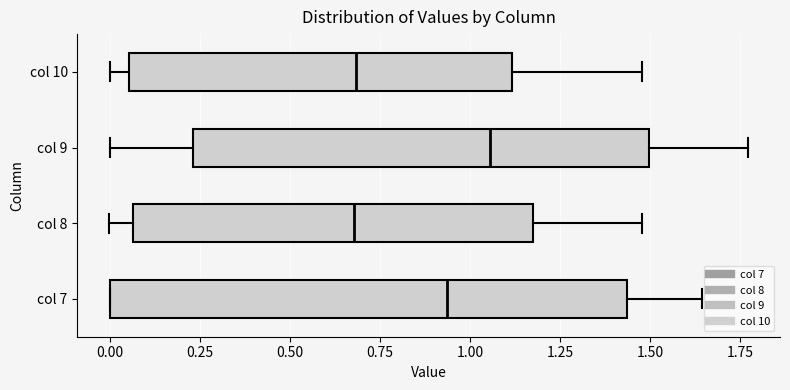

Reading bottom to top, read every box against the x-axis: the position of its median line, the range the box covers, and the ends of its whiskers. The values are not printed on the chart, so give them approximately, as read against the axis.

col 7: median 0.95, box 0.00 to 1.45, whiskers 0.00 to 1.65
col 8: median 0.70, box 0.05 to 1.15, whiskers 0.00 to 1.50
col 9: median 1.05, box 0.25 to 1.50, whiskers 0.00 to 1.75
col 10: median 0.70, box 0.05 to 1.10, whiskers 0.00 to 1.50